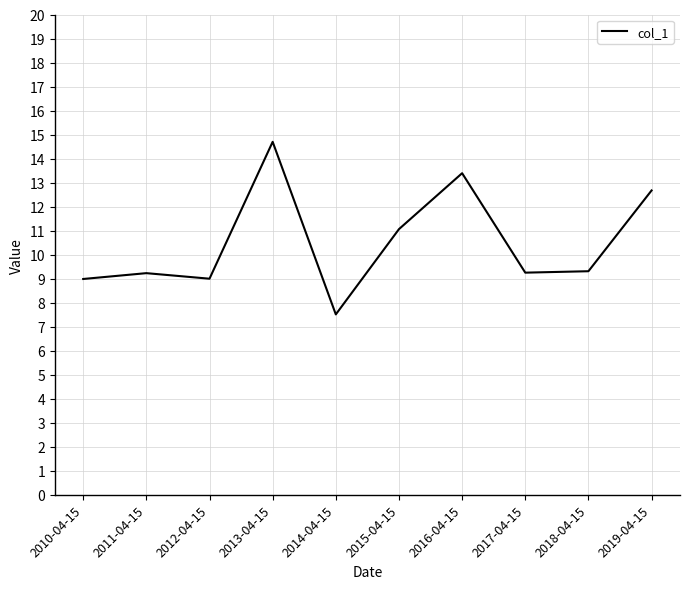

What is the difference between the values at 2012-04-15 and 2013-04-15?

5.7